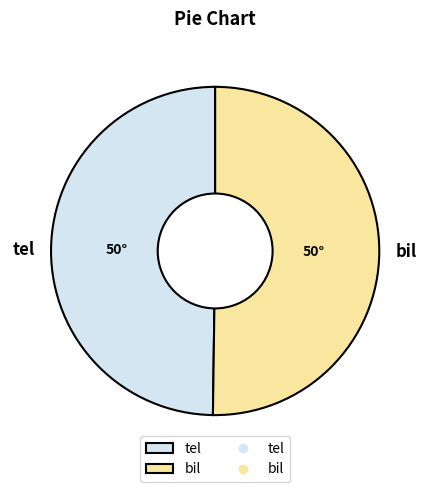

Combined, do tel and bil account for over 50%?

Yes